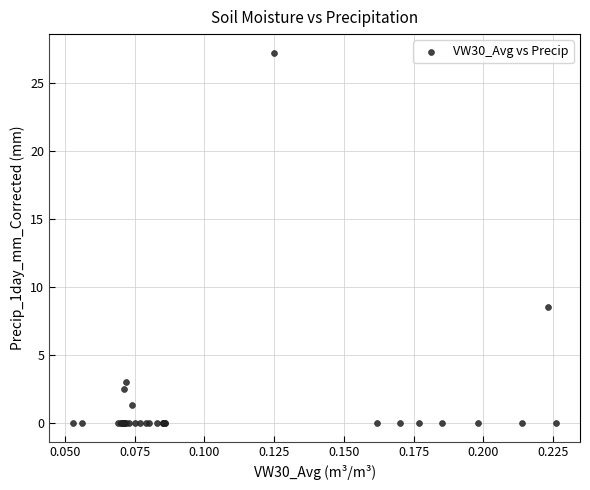

What Y value in the scatter plot is closest to 13?

8.5